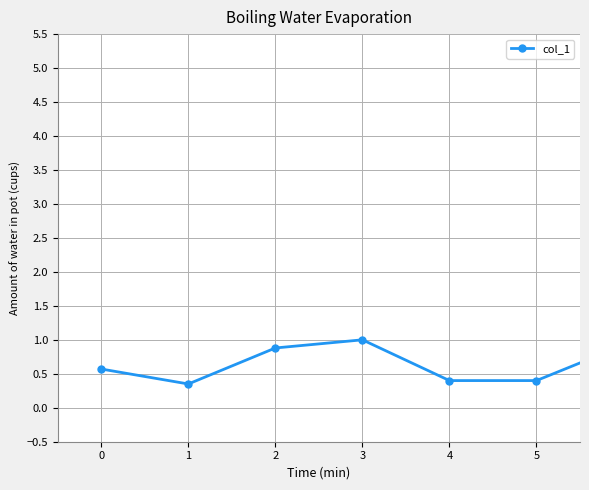

What is the value of the 4th point from the left?

1.0